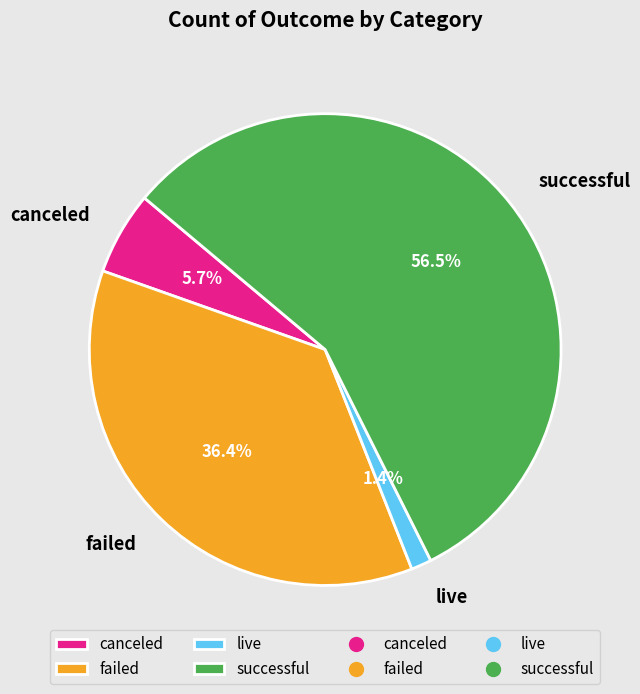

Rank the categories by value from highest to lowest.

successful, failed, canceled, live